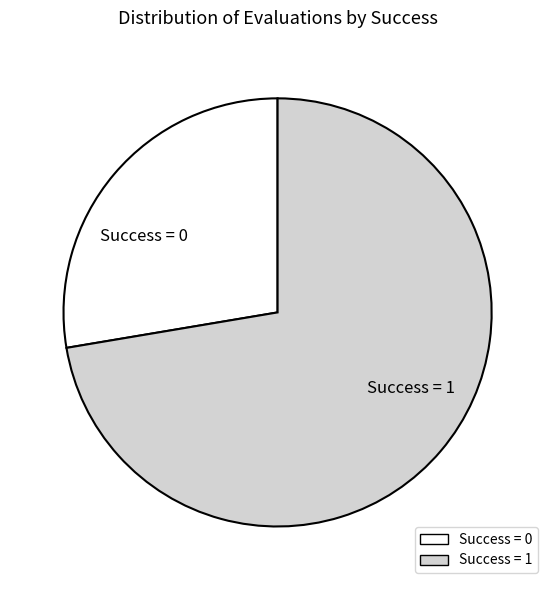

Which category has the smallest portion of the pie?

Success = 0